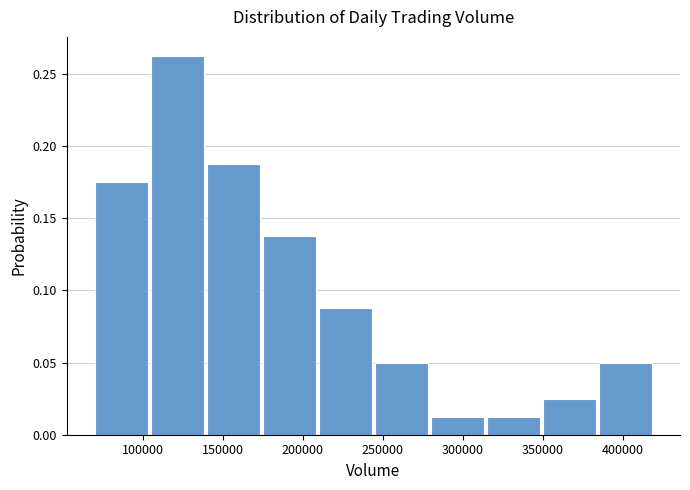

Over which range of the x-axis is the bar tallest?

105000 to 140000